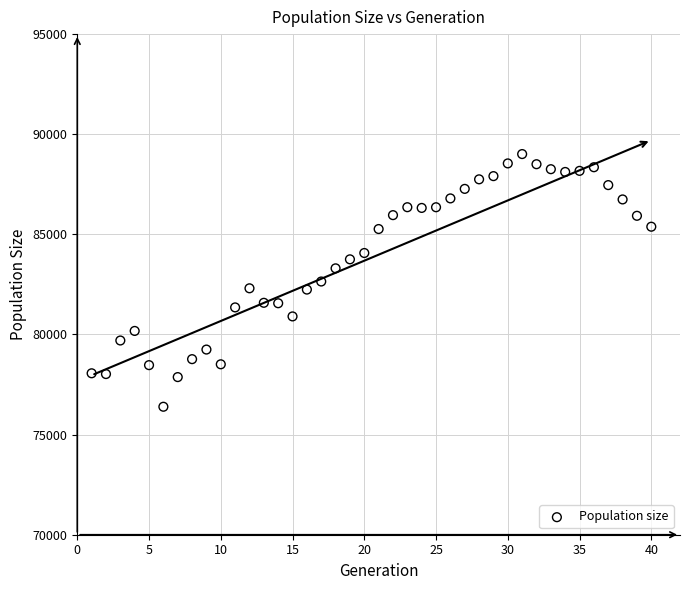

What is the range of Y values (max minus min)?

12619